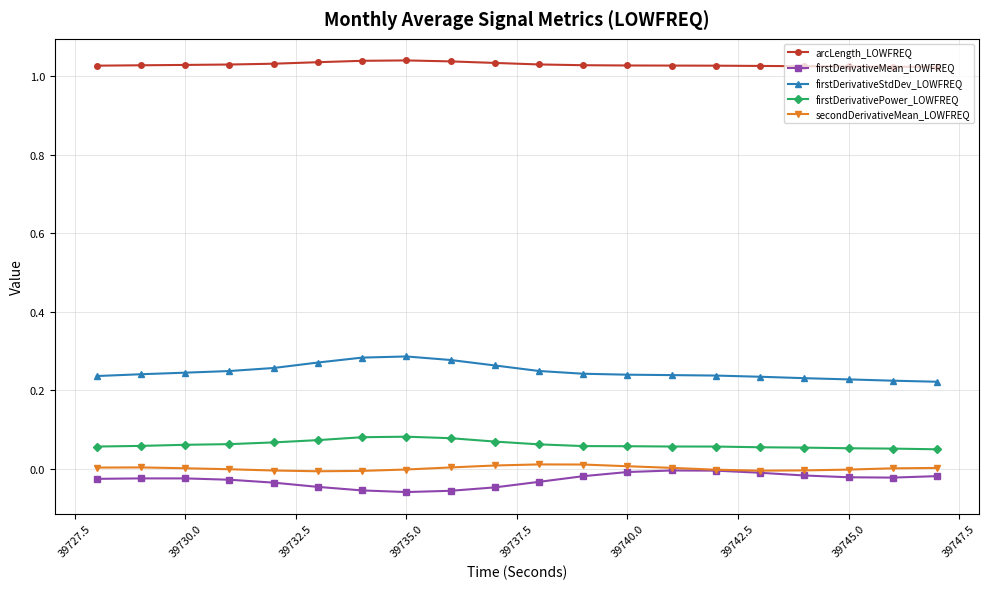

Which series has the largest total across all categories?

arcLength_LOWFREQ